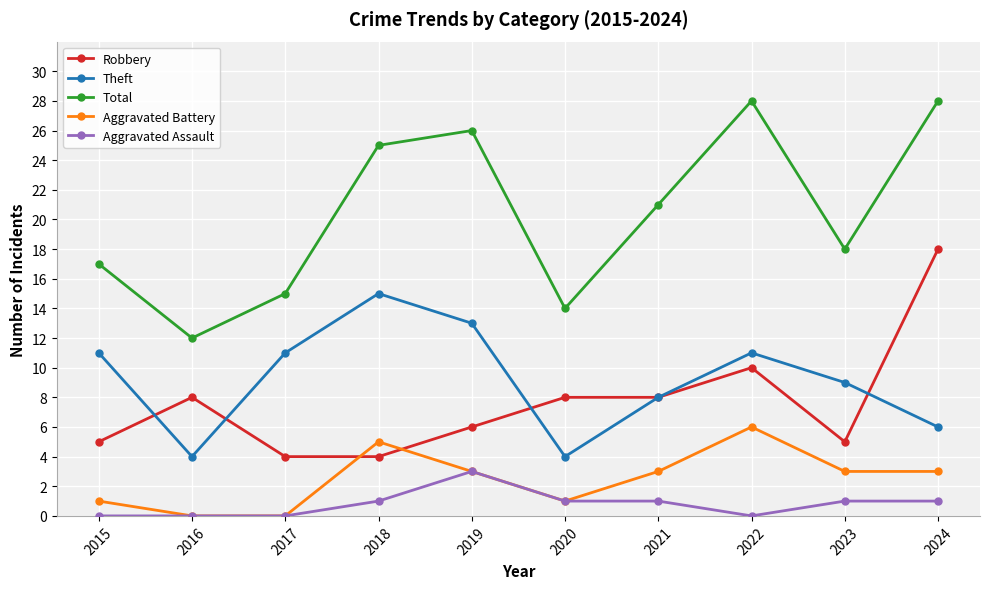

What is the maximum value shown in the chart?

28